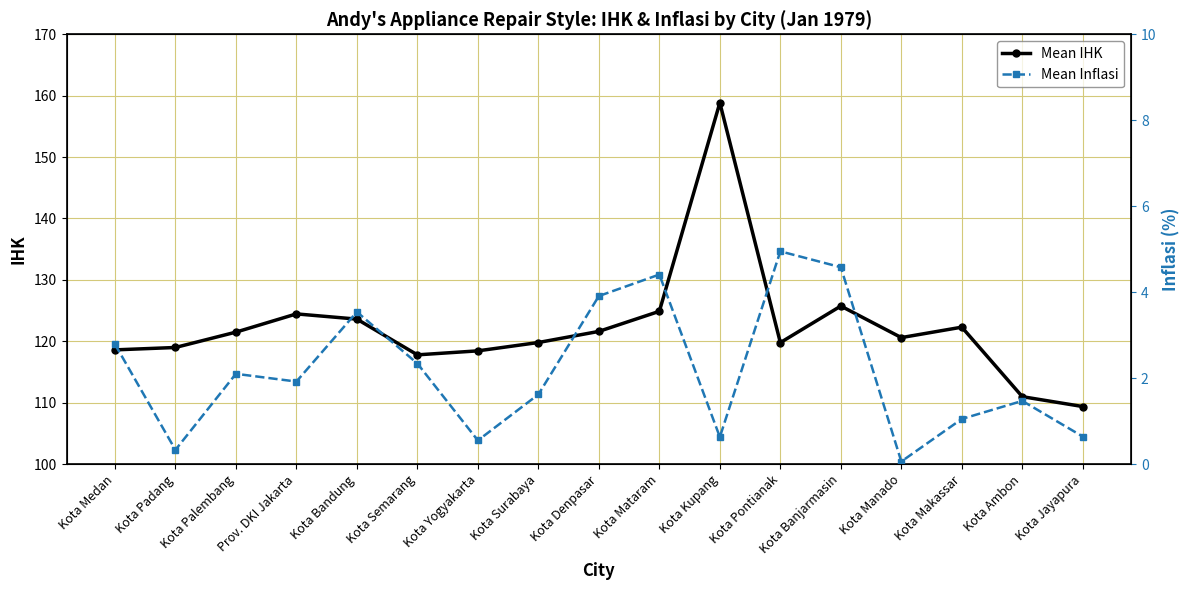

Is it true that Mean IHK equals 49.8 at Kota Surabaya?

False